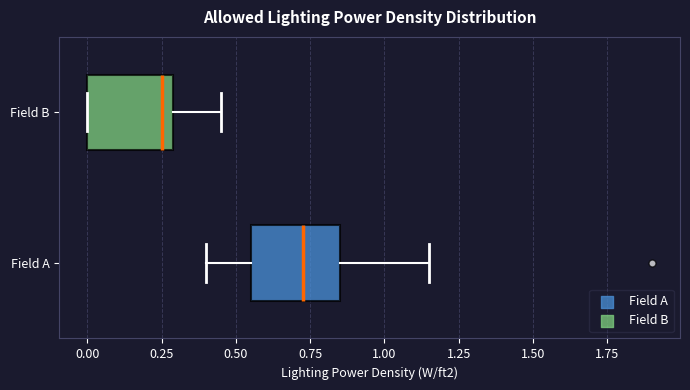

Reading bottom to top, transcribe this box plot: for each box, give where its median line is, the range the box spans, and where its two whiskers end, as read against the x-axis. The values are not printed on the chart, so give them approximately, as read against the axis.

Field A: median 0.75, box 0.55 to 0.85, whiskers 0.40 to 1.15
Field B: median 0.25, box 0.00 to 0.30, whiskers 0.00 to 0.45